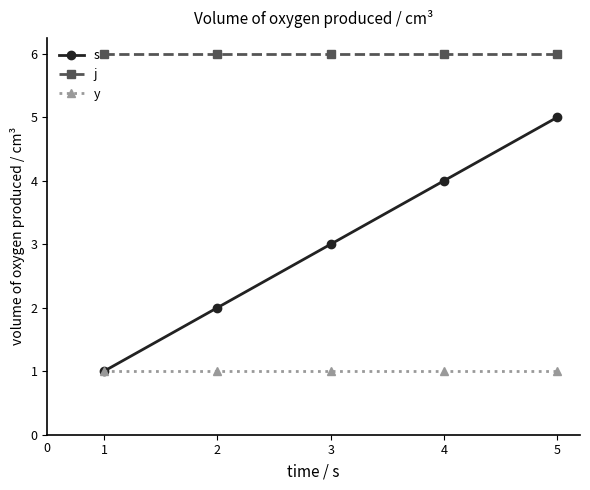

True or false: j and s cross at least once.

False